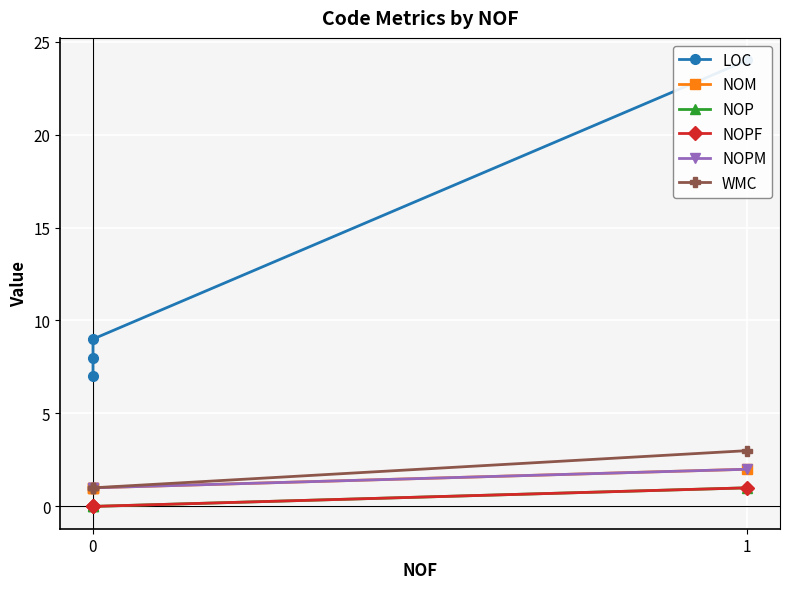

Rank the series by their maximum value, from highest to lowest.

LOC, WMC, NOM, NOPM, NOP, NOPF